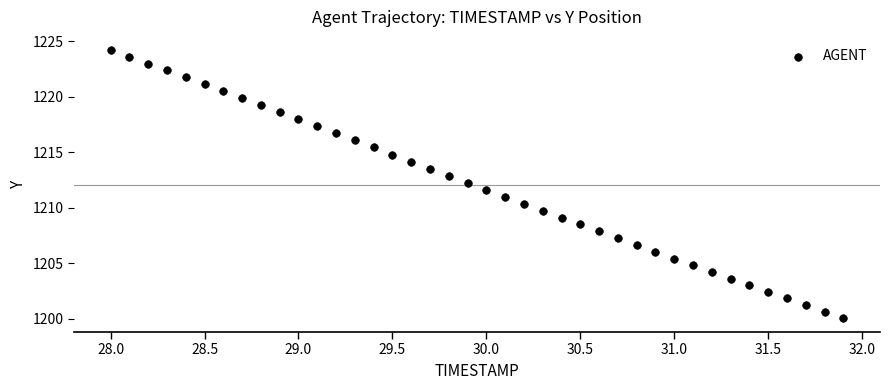

What is the range of Y values (max minus min)?

24.1